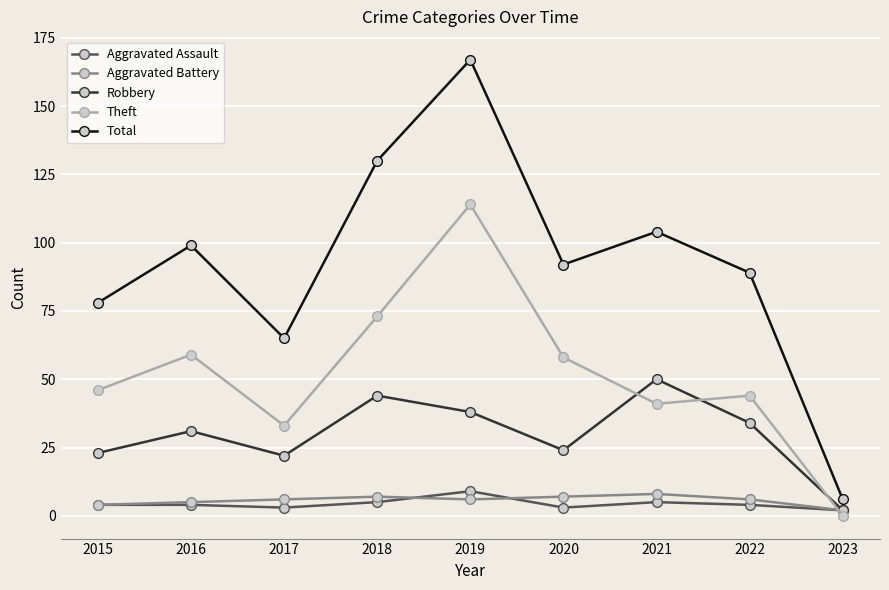

At which category is the sum across all series the highest?

2019